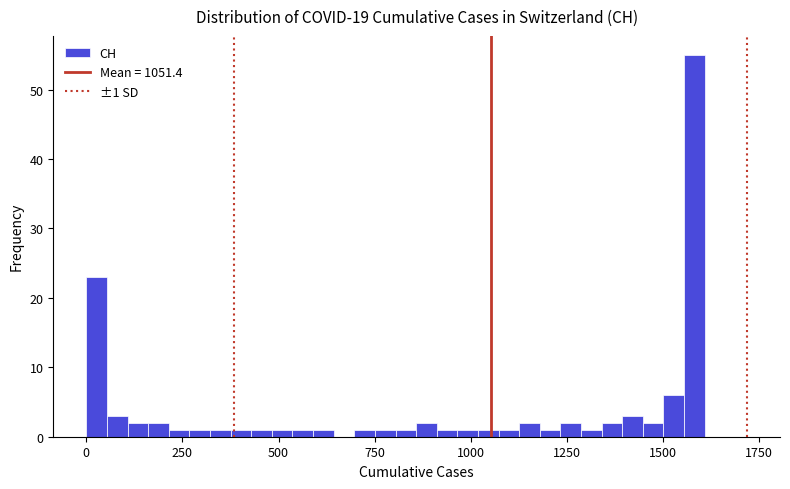

Around what value on the x-axis is the tallest bar? Give the approximate position of its centre, as read against the axis.

1600